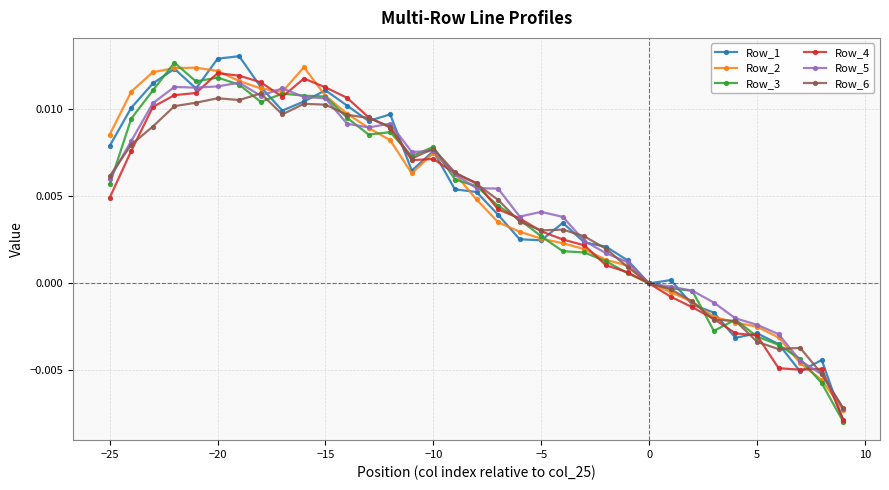

What are all the series names shown in the legend?

Row_1, Row_2, Row_3, Row_4, Row_5, Row_6